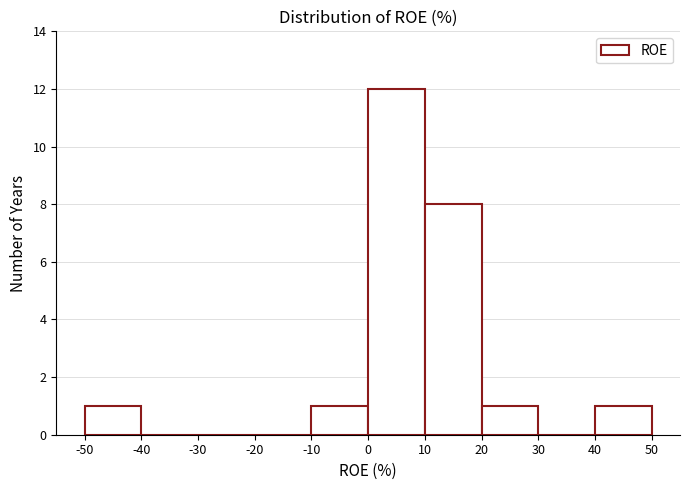

Reading left to right, list every bar in this chart as the range it spans on the x-axis followed by its height. The values are not printed on the chart, so give them approximately, as read against the axis.

-50 to -40: 1
-40 to -30: 0
-30 to -20: 0
-20 to -10: 0
-10 to 0: 1
0 to 10: 12
10 to 20: 8
20 to 30: 1
30 to 40: 0
40 to 50: 1